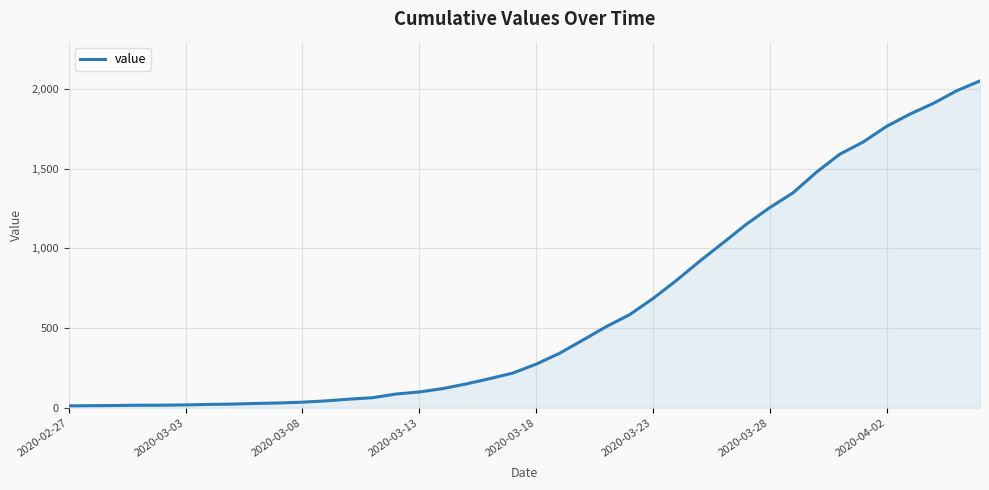

What is the maximum value shown in the chart?

2049